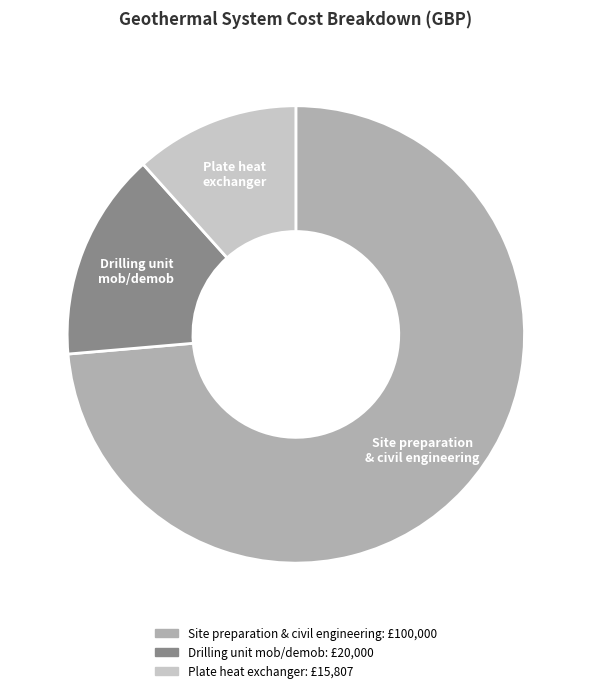

Approximately how many times larger is the value at Plate heat exchanger compared to Drilling unit mob/demob?

0.8